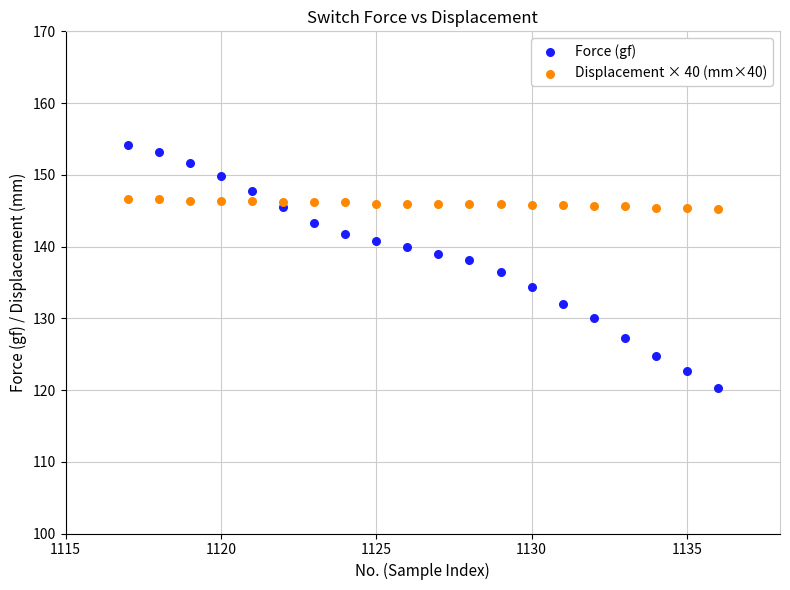

What are all the series names shown in the legend?

Force (gf), Displacement × 40 (mm×40)